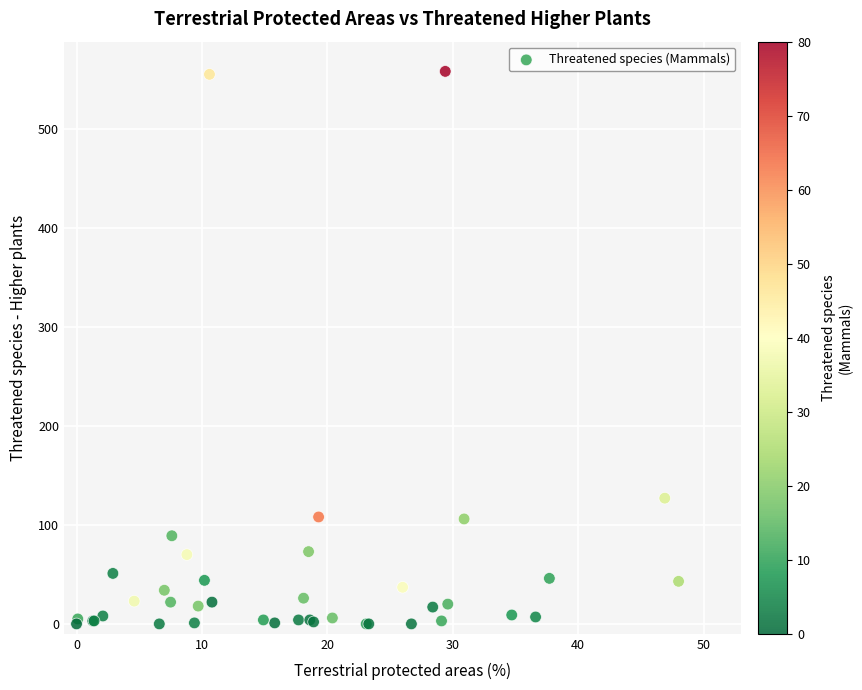

What Y value in the scatter plot is closest to 279?

127